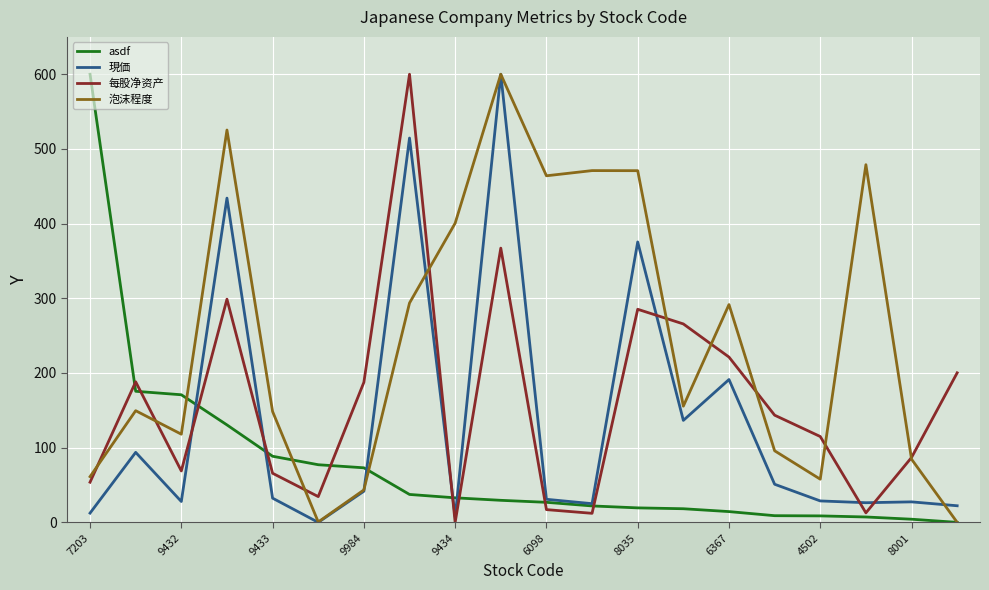

Which series has the largest total across all categories?

泡沫程度